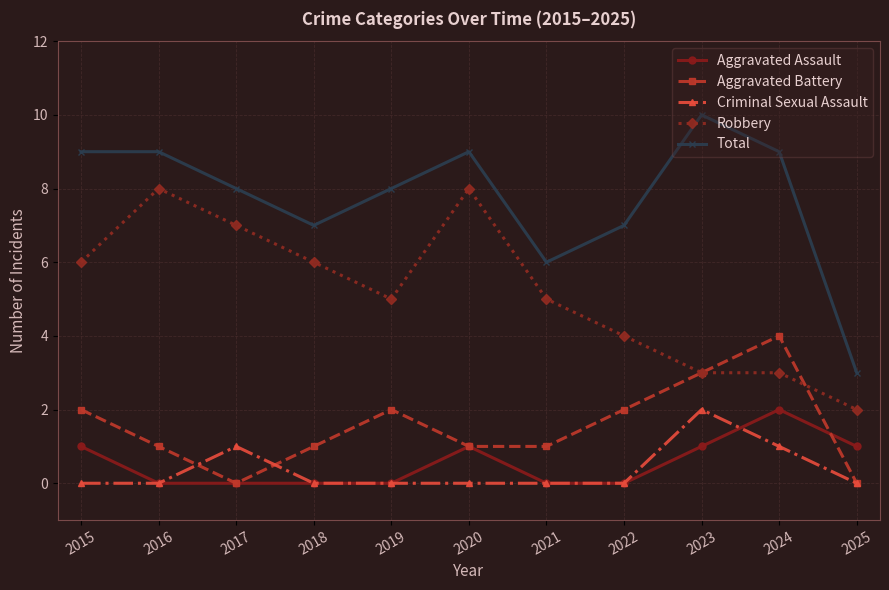

What is the spread (max minus min) of values at 2021?

6